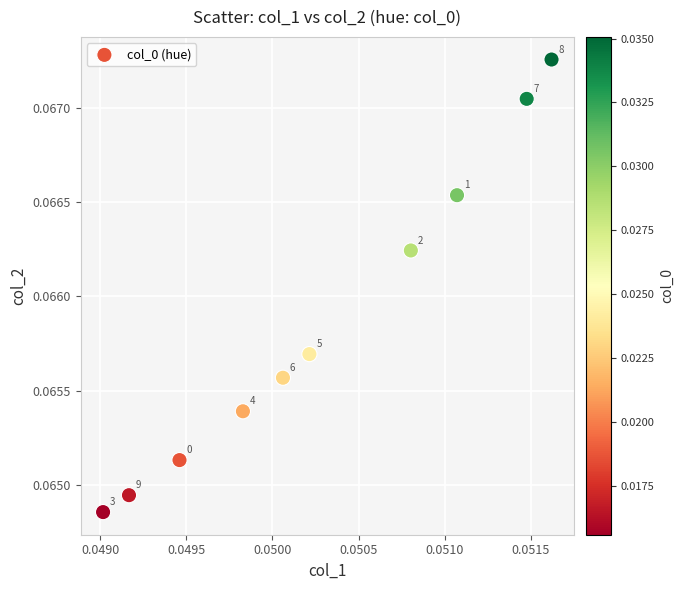

Count the number of points in this scatter plot.

10